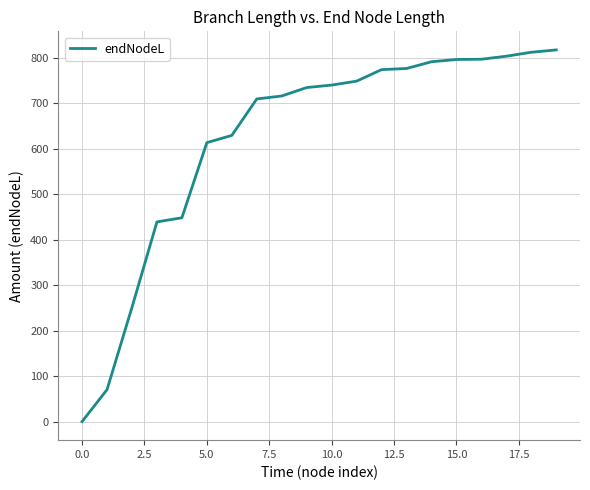

How many lines are shown in the chart?

1